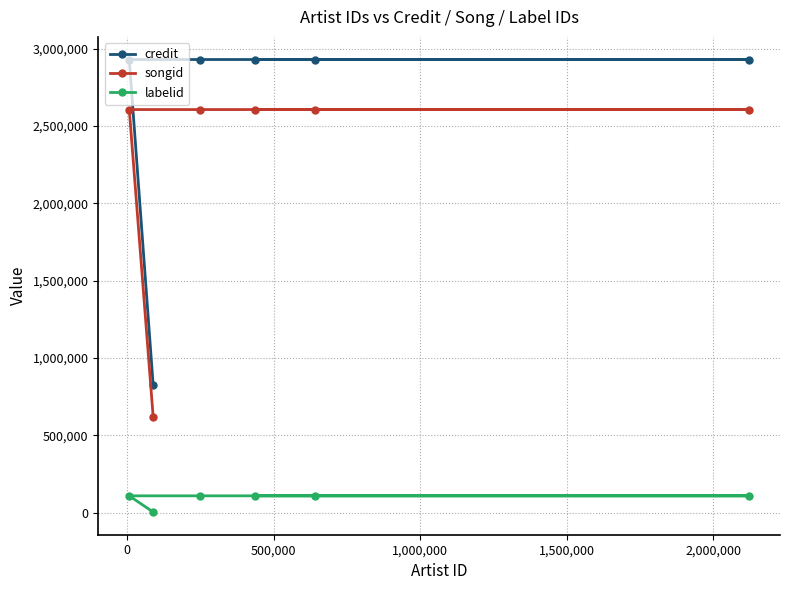

List the series in order of their peak value, highest first.

credit, songid, labelid